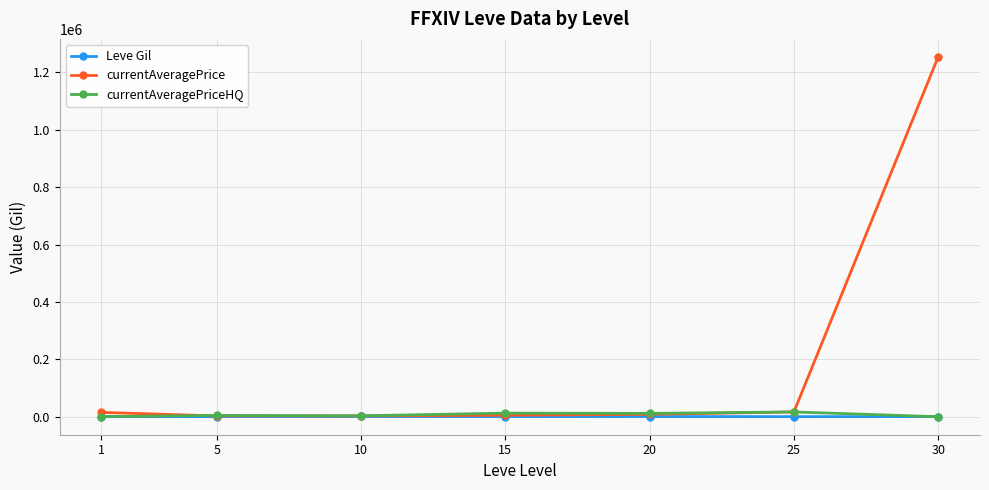

What is the value of the Leve Gil point at the 5th from the left?

770.0